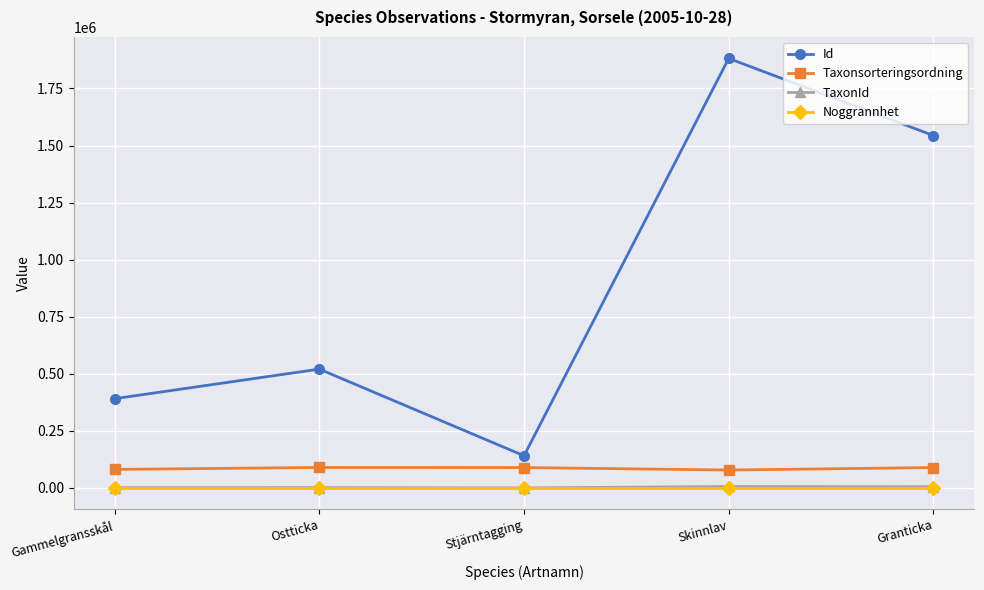

What is the highest value of the Taxonsorteringsordning series?

89741